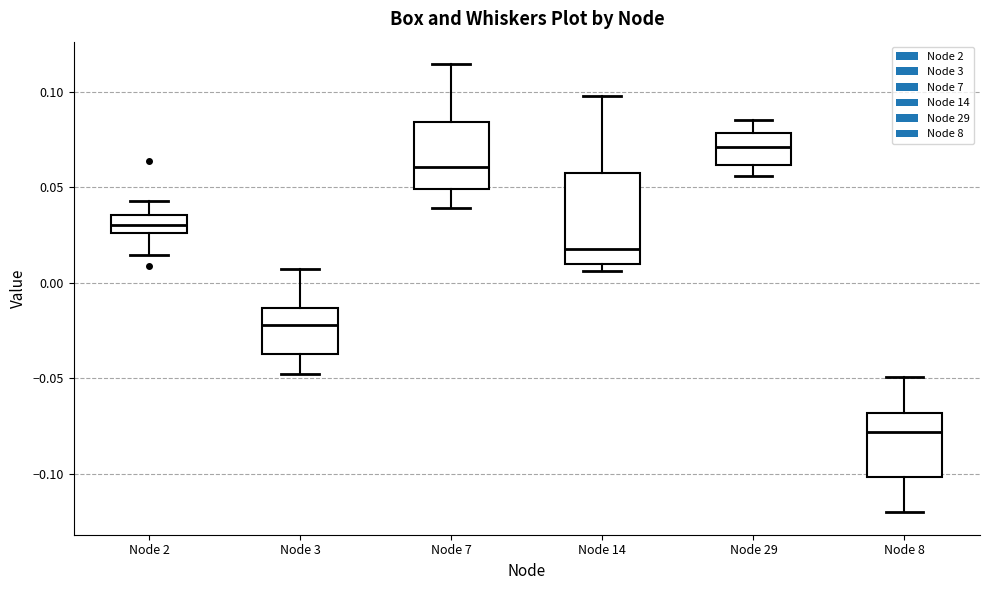

Which box's median line is the highest?

Node 29